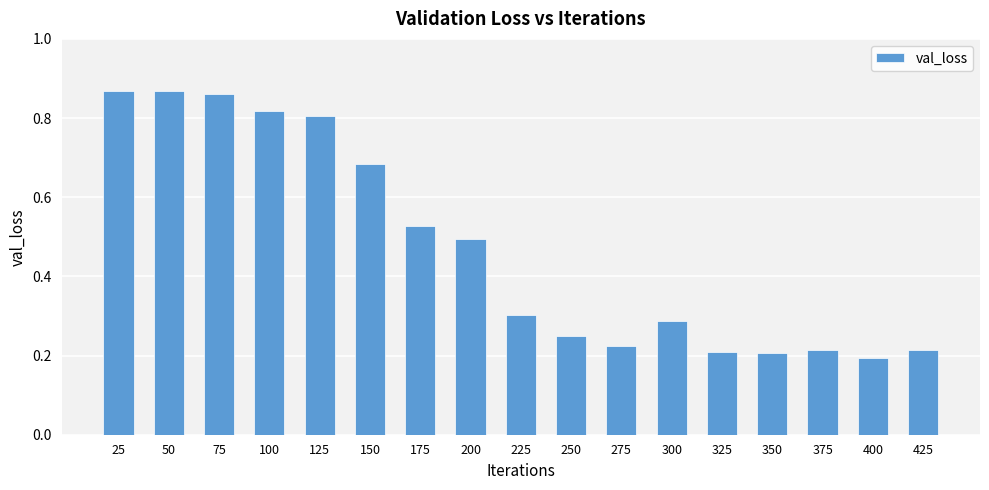

Count the number of categories in the chart.

17